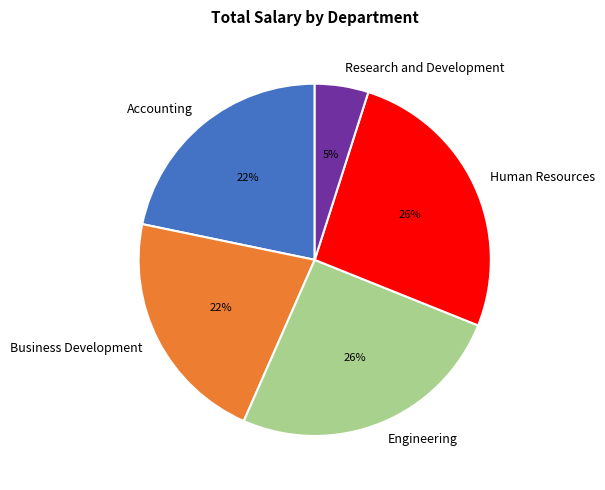

Combined, do Accounting and Business Development account for over 50%?

No